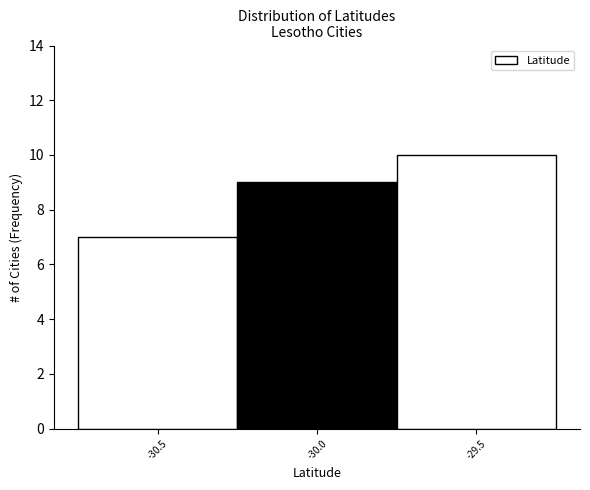

Reading left to right, extract all data points from this chart.

7	9	10